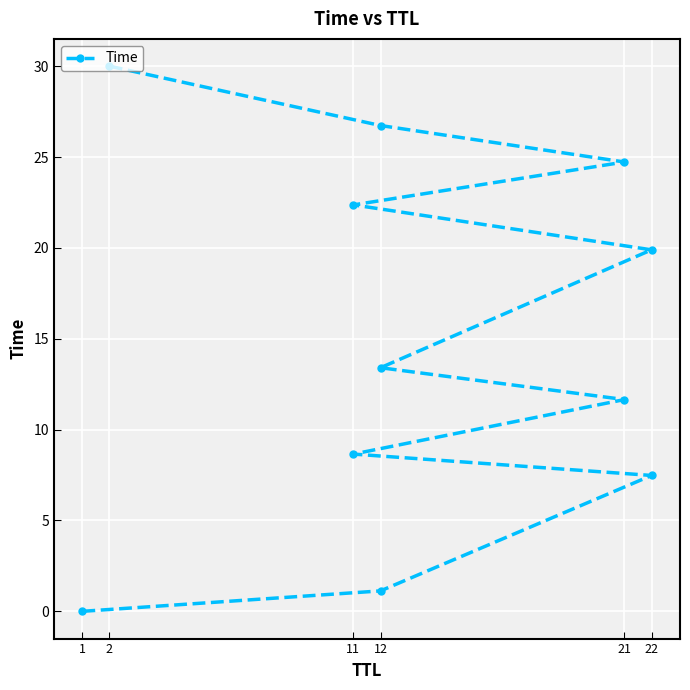

What is the greatest value displayed?

30.0